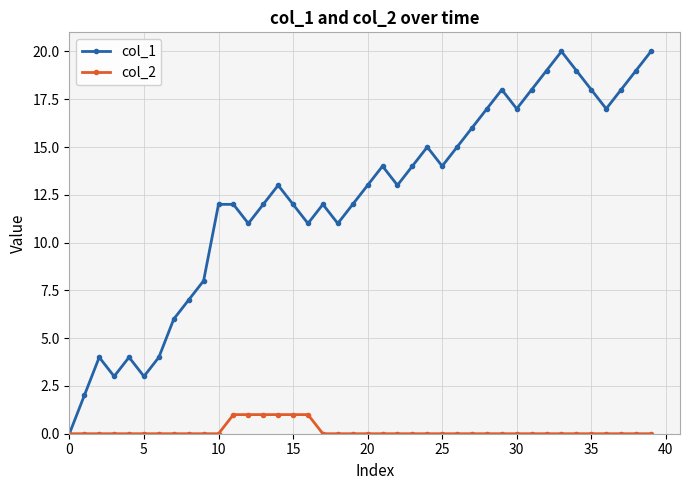

True or false: col_1 has more than 2 interior local peaks.

True